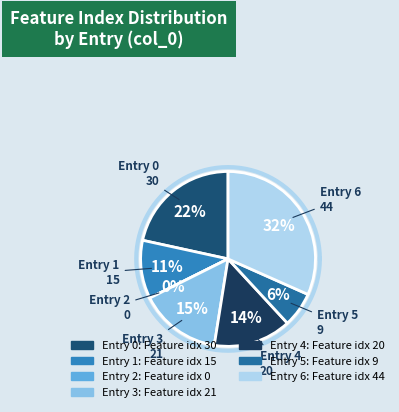

Is there any slice that represents more than half of the pie?

No